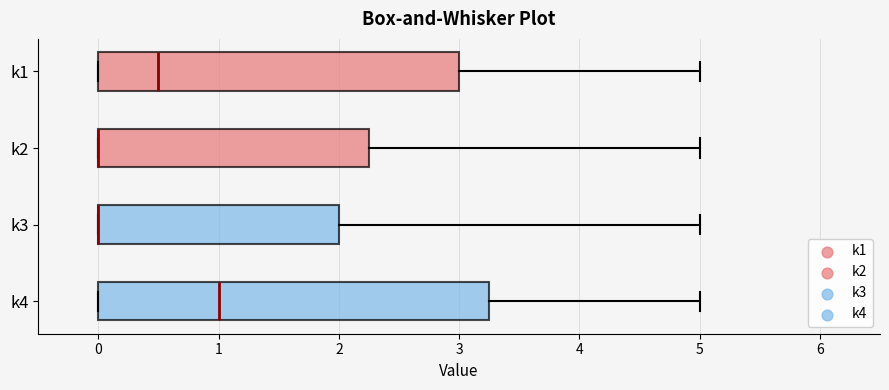

Where does the median line of the box for k4 sit on the x-axis? The values are not printed on the chart, so give them approximately, as read against the axis.

1.0